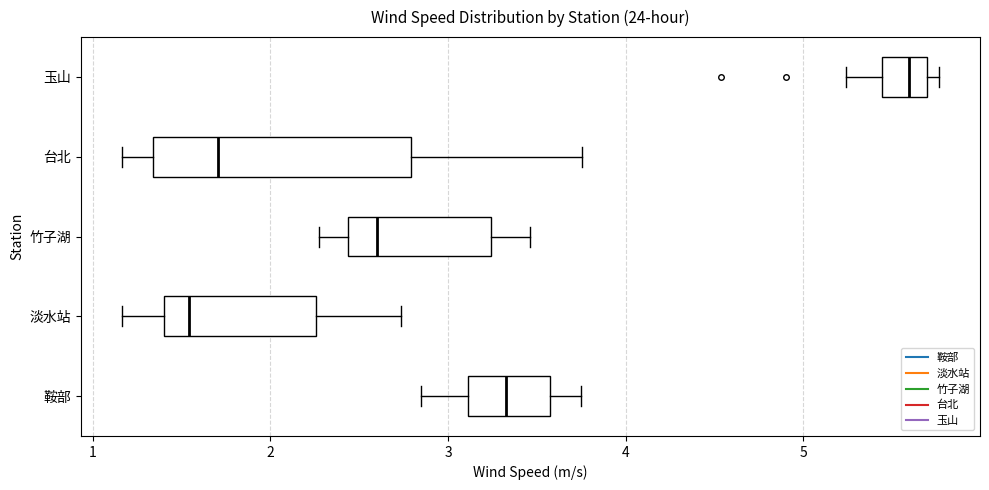

Reading bottom to top, transcribe this box plot: for each box, give where its median line is, the range the box spans, and where its two whiskers end, as read against the x-axis. The values are not printed on the chart, so give them approximately, as read against the axis.

鞍部: median 3.3, box 3.1 to 3.6, whiskers 2.8 to 3.8
淡水站: median 1.5, box 1.4 to 2.3, whiskers 1.2 to 2.7
竹子湖: median 2.6, box 2.4 to 3.2, whiskers 2.3 to 3.5
台北: median 1.7, box 1.3 to 2.8, whiskers 1.2 to 3.8
玉山: median 5.6, box 5.4 to 5.7, whiskers 5.2 to 5.8